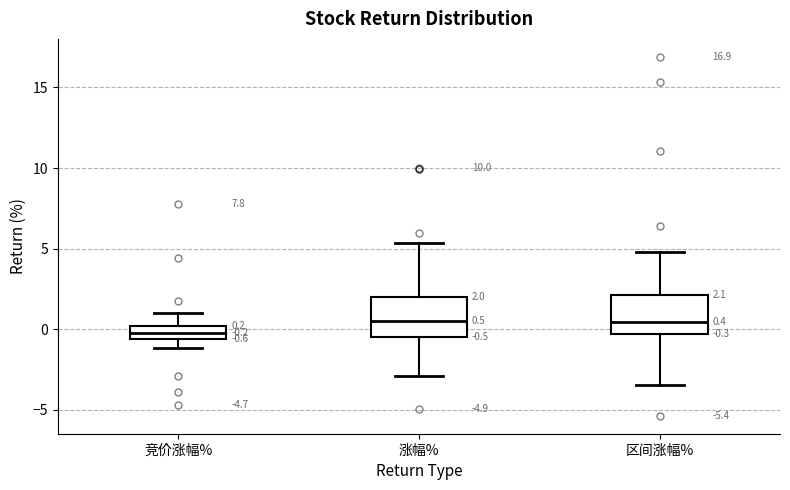

Which box's median line is the lowest?

竞价涨幅%